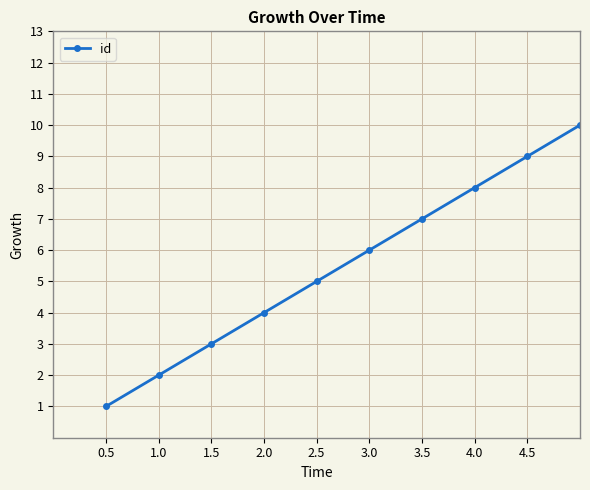

Reading left to right, extract all data points from this chart.

1	2	3	4	5	6	7	8	9	10